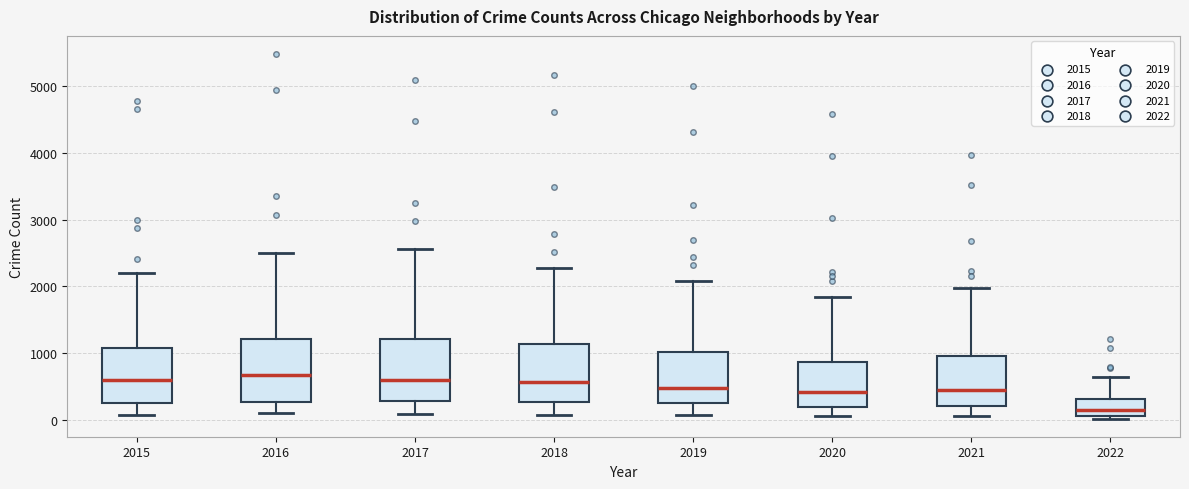

Reading left to right, transcribe this box plot: for each box, give where its median line is, the range the box spans, and where its two whiskers end, as read against the y-axis. The values are not printed on the chart, so give them approximately, as read against the axis.

2015: median 600, box 300 to 1100, whiskers 100 to 2200
2016: median 700, box 300 to 1200, whiskers 100 to 2500
2017: median 600, box 300 to 1200, whiskers 100 to 2600
2018: median 600, box 300 to 1100, whiskers 100 to 2300
2019: median 500, box 300 to 1000, whiskers 100 to 2100
2020: median 400, box 200 to 900, whiskers 100 to 1800
2021: median 500, box 200 to 1000, whiskers 100 to 2000
2022: median 200, box 100 to 300, whiskers 0 to 600